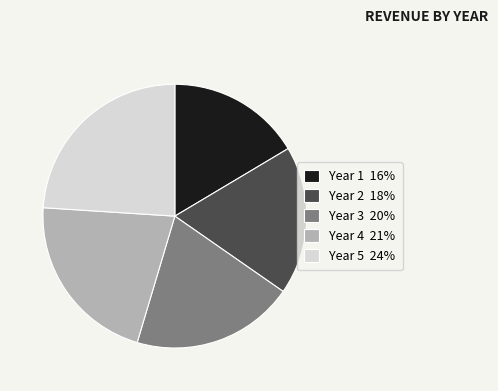

How many segments does this pie chart have?

5